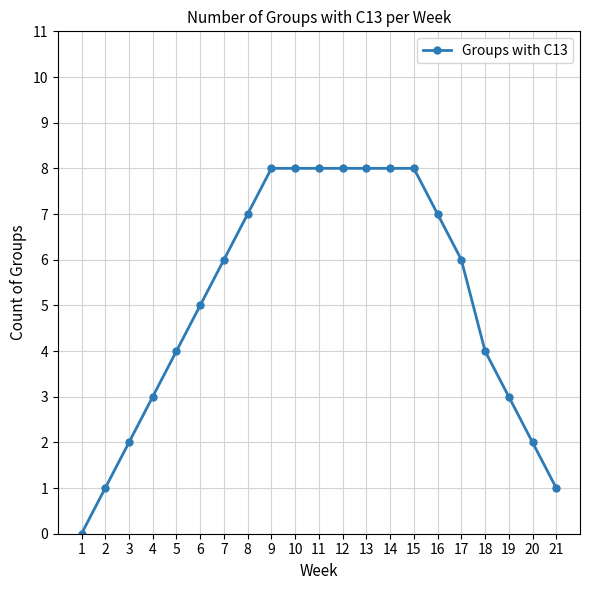

What is the difference between the second highest and minimum values?

8